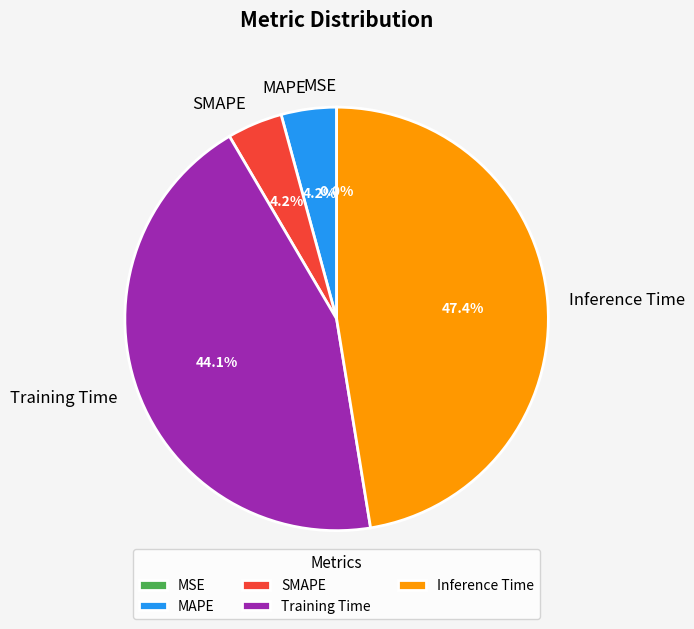

Does any single category account for the majority?

No